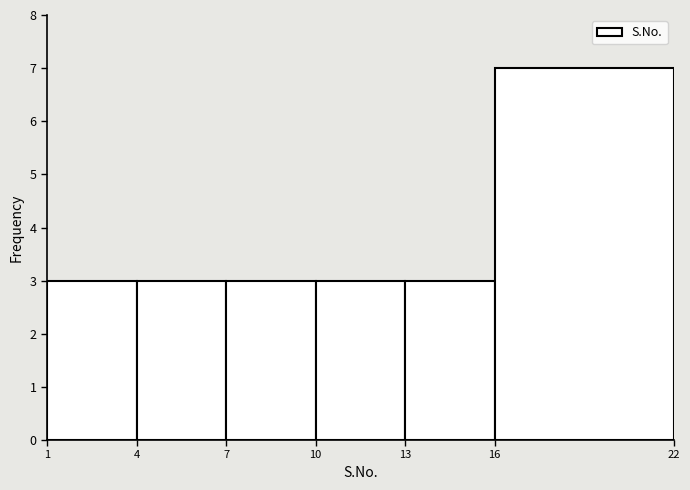

Reading left to right, list every bar in this chart as the range it spans on the x-axis followed by its height. The values are not printed on the chart, so give them approximately, as read against the axis.

1 to 4: 3
4 to 7: 3
7 to 10: 3
10 to 13: 3
13 to 16: 3
16 to 22: 7